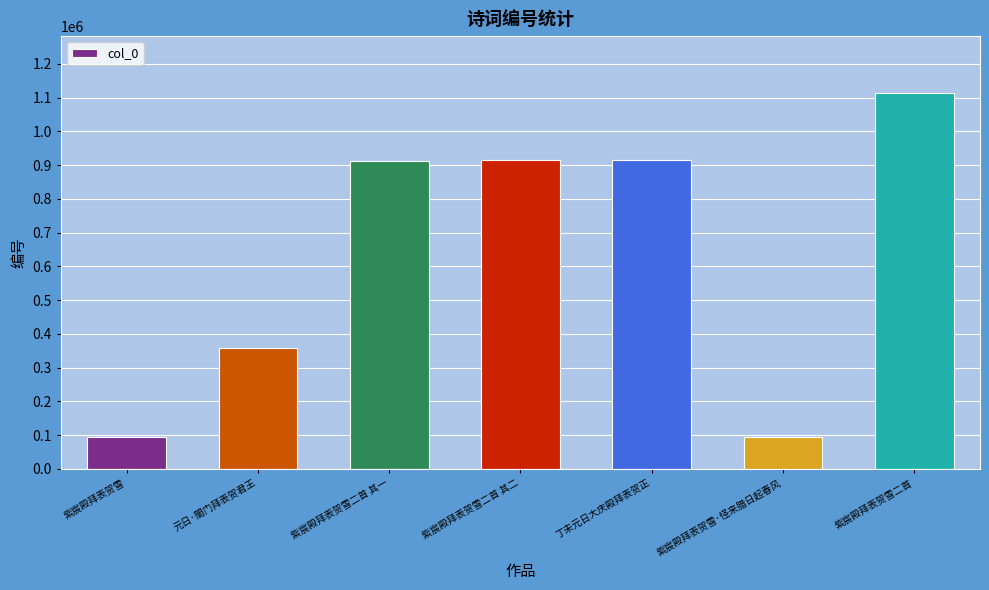

Where is the data nearest to the value 604947?

元日·閤门拜表贺君王